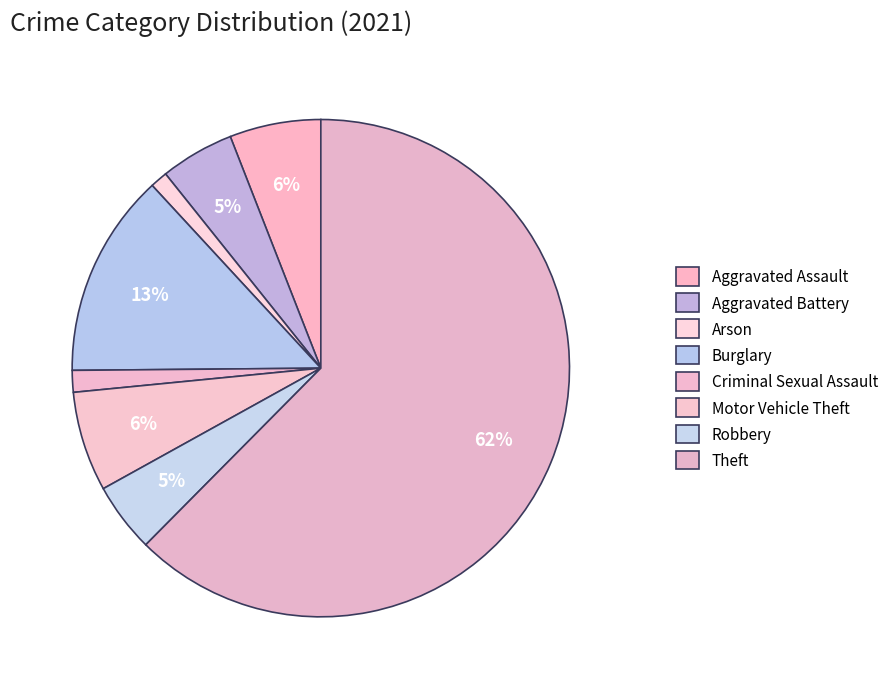

What is the total percentage of Arson and Robbery?

5.6%